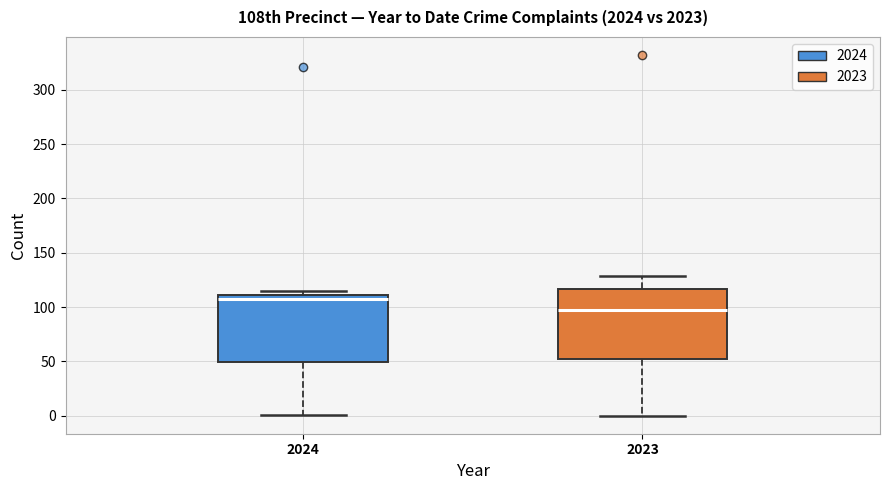

Reading left to right, read every box against the y-axis: the position of its median line, the range the box covers, and the ends of its whiskers. The values are not printed on the chart, so give them approximately, as read against the axis.

2024: median 105, box 50 to 110, whiskers 0 to 115
2023: median 95, box 55 to 115, whiskers 0 to 130